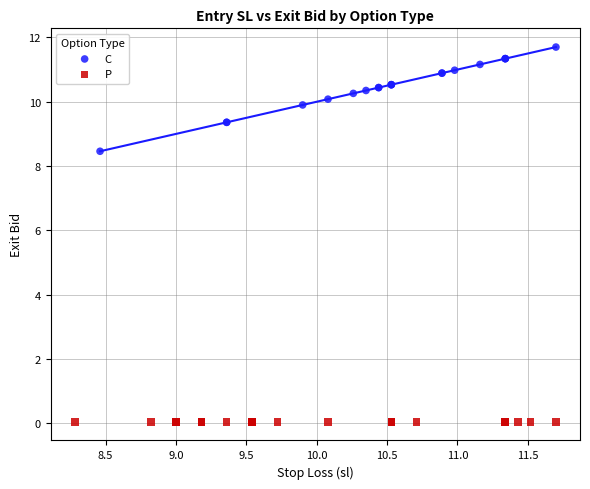

Which series reaches the minimum Y coordinate?

P